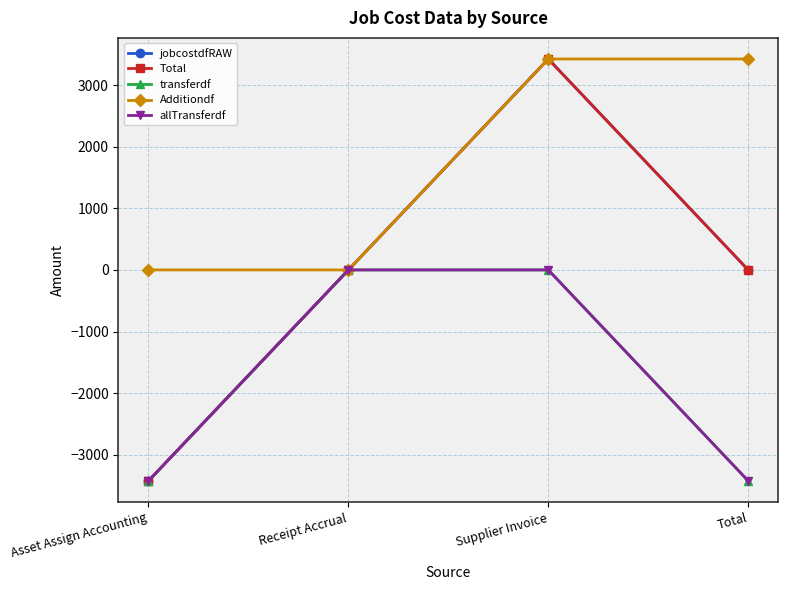

Where is the first local maximum for Total?

Supplier Invoice